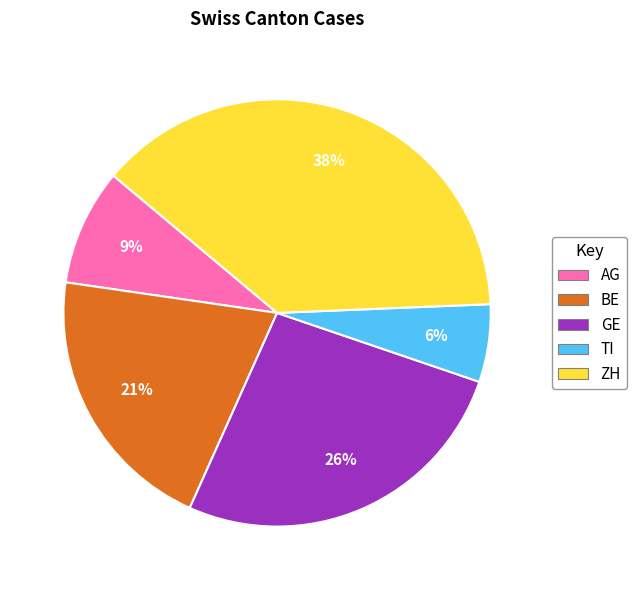

What percentage is the GE slice, to the nearest percent?

26%